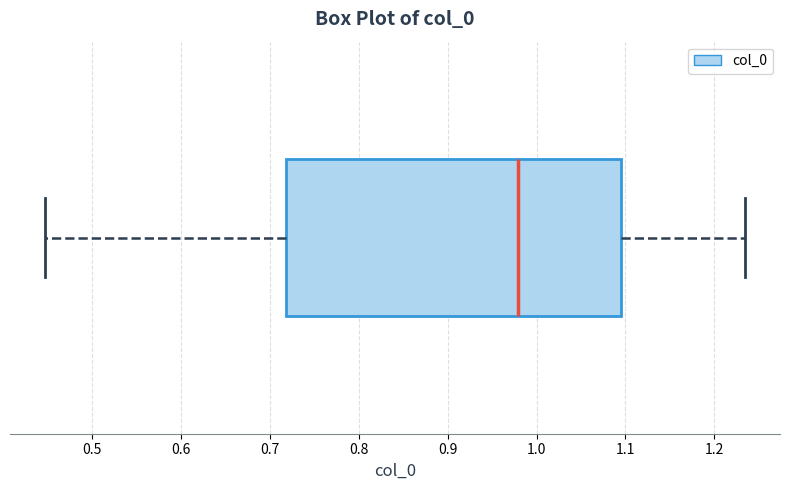

Transcribe this box plot: give where the median line is, the range the box spans, and where the two whiskers end, as read against the x-axis. The values are not printed on the chart, so give them approximately, as read against the axis.

median 0.98, box 0.72 to 1.09, whiskers 0.45 to 1.23